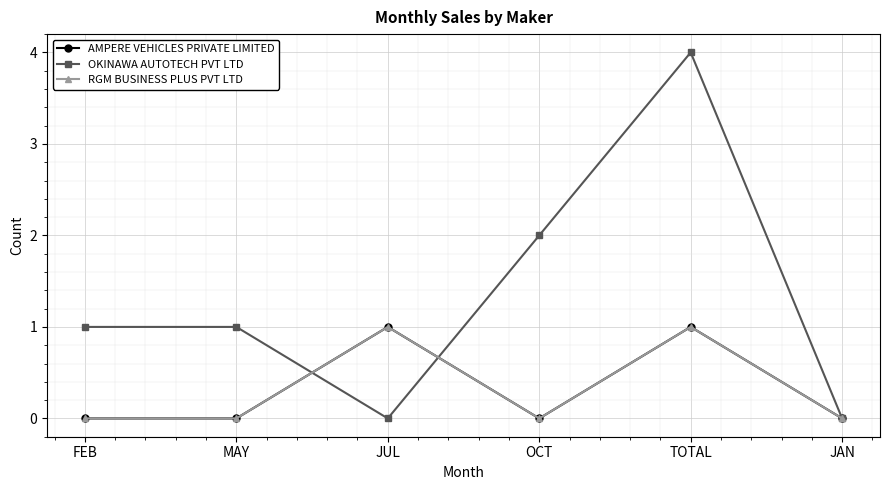

What position from the right is FEB?

6